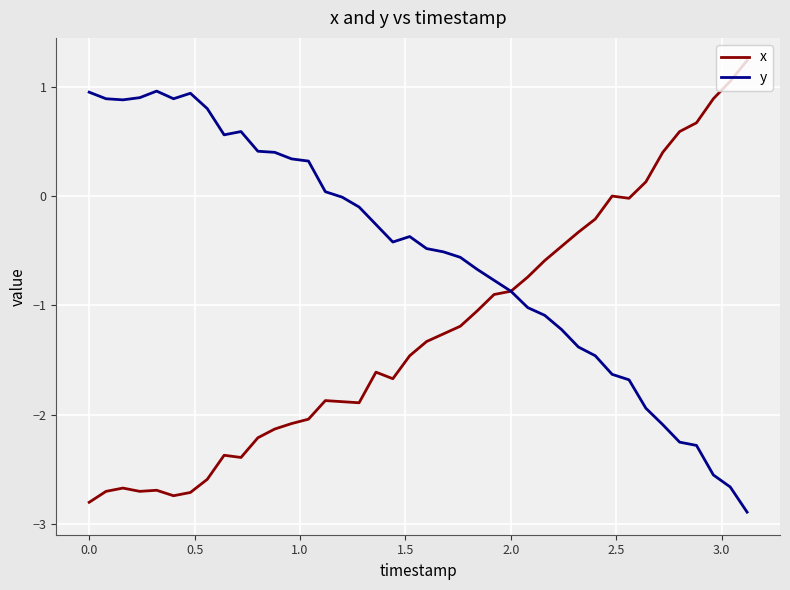

How many lines are shown in the chart?

2